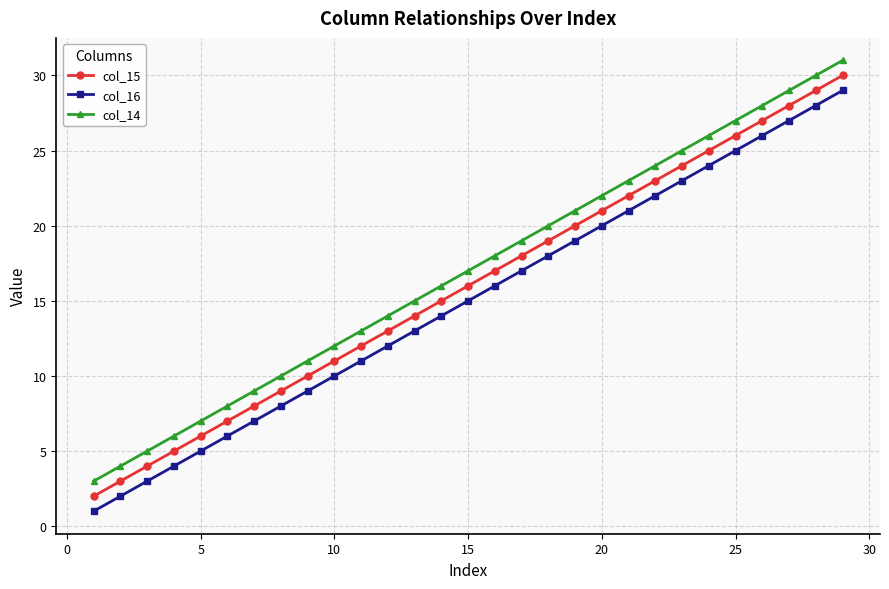

How many data points does each series have?

29